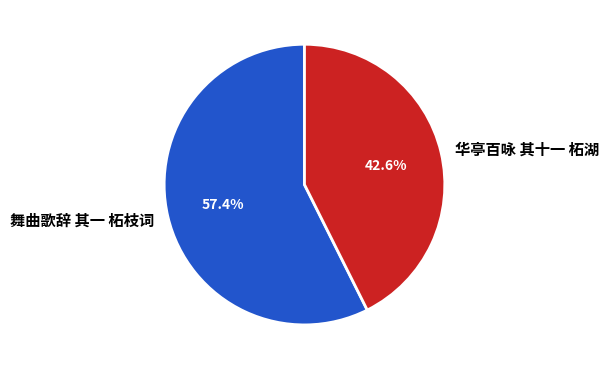

How many segments does this pie chart have?

2